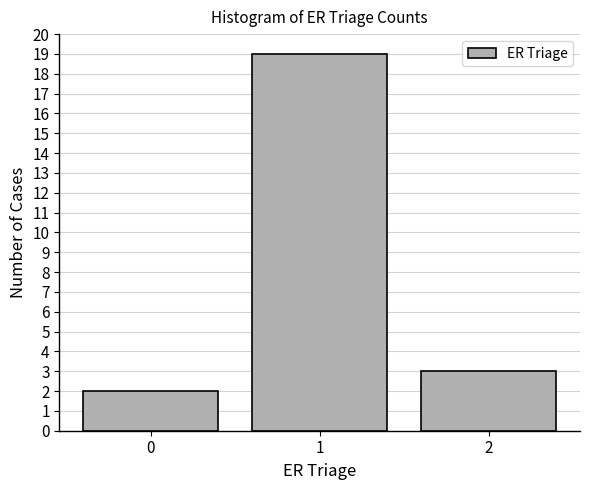

Reading left to right, list all the values displayed in this chart.

2	19	3